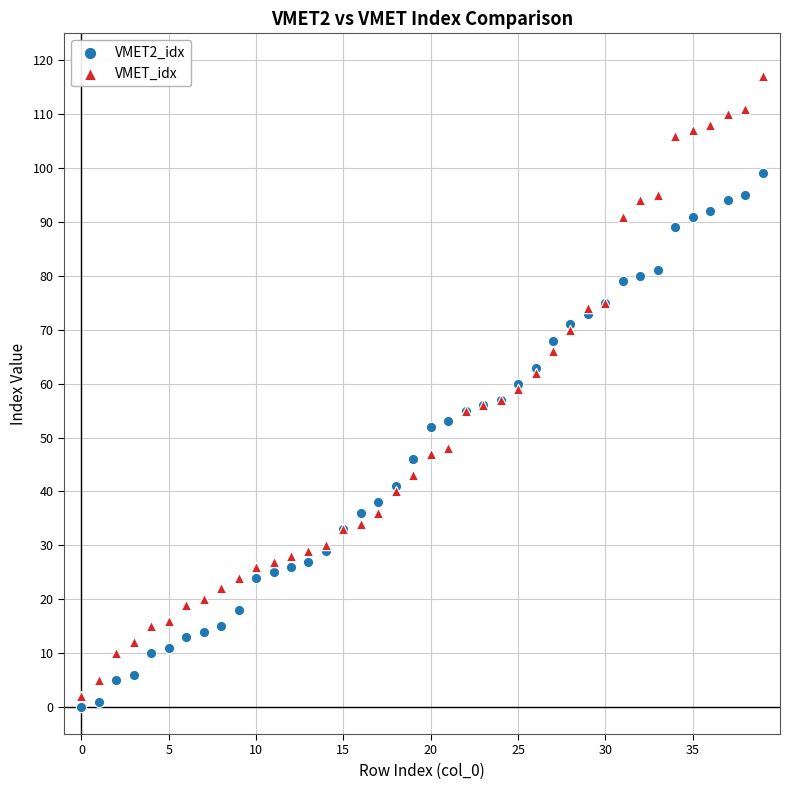

Which series has the largest Y range (max minus min)?

VMET_idx